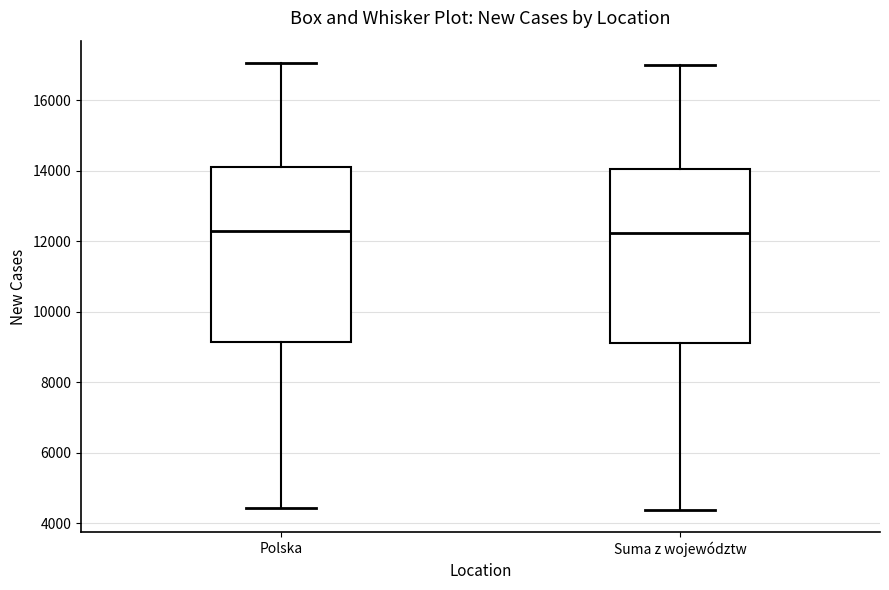

Reading left to right, read every box against the y-axis: the position of its median line, the range the box covers, and the ends of its whiskers. The values are not printed on the chart, so give them approximately, as read against the axis.

Polska: median 12200, box 9200 to 14200, whiskers 4400 to 17000
Suma z województw: median 12200, box 9200 to 14000, whiskers 4400 to 17000